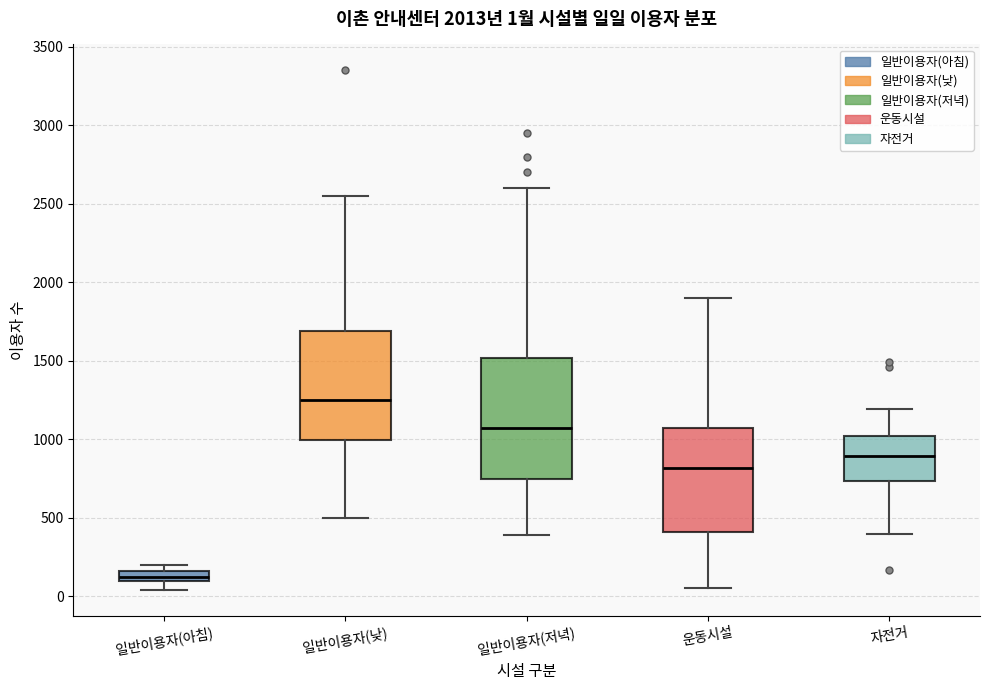

Which box's median line is the lowest?

일반이용자(아침)